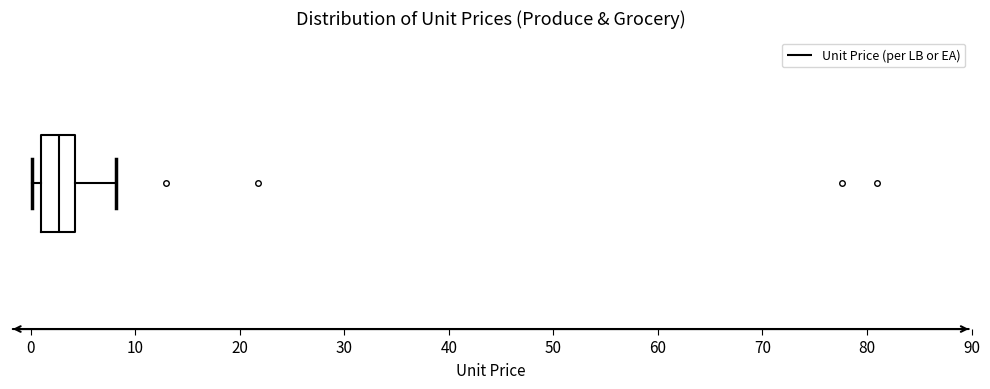

Read this box plot against the x-axis: the position of the median line, the range covered by the box, and the ends of both whiskers. The values are not printed on the chart, so give them approximately, as read against the axis.

median 3, box 1 to 4, whiskers 0 to 8